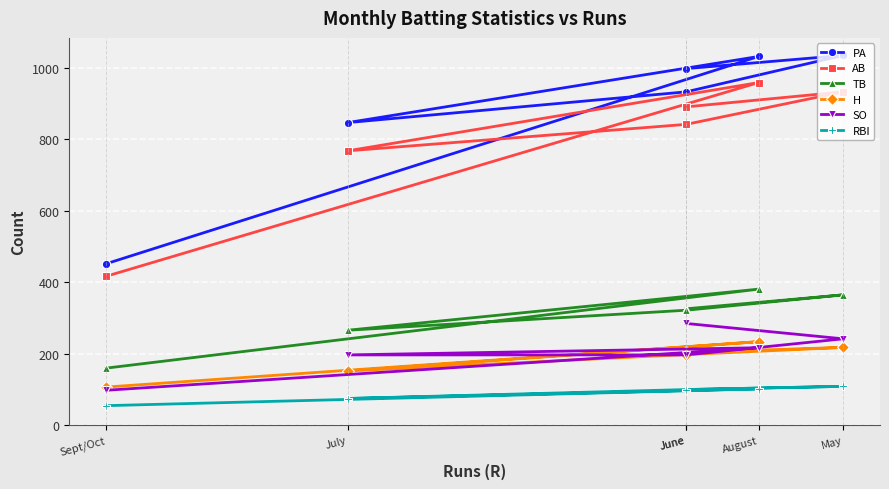

What is the difference between the TB values at Sept/Oct and June?

162